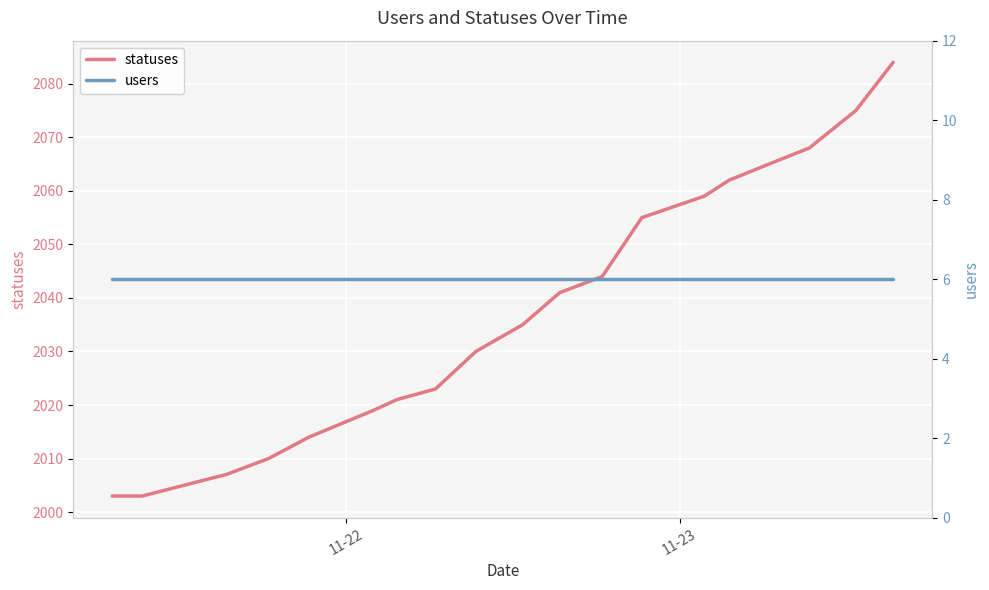

What is the highest value of the statuses series?

2084